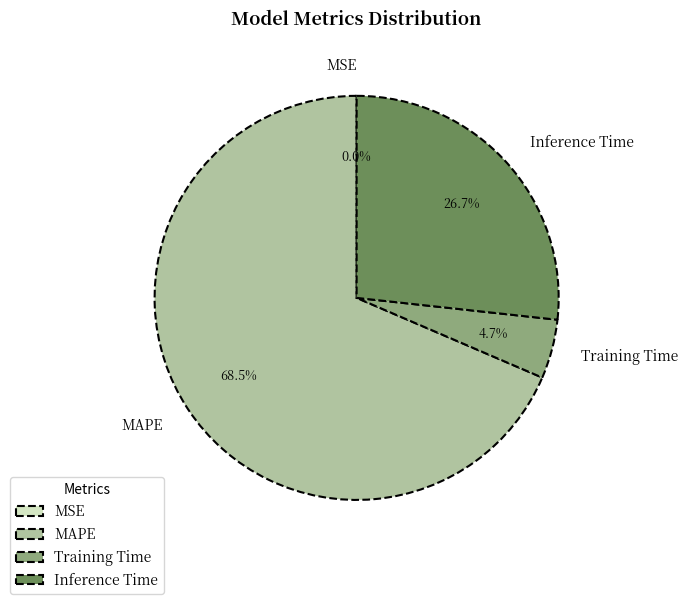

To the nearest percent, what portion does Inference Time represent?

27%